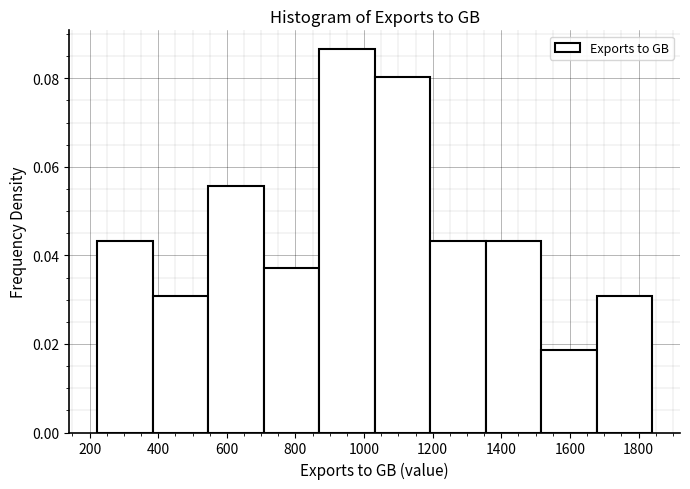

Over which range of the x-axis is the bar tallest?

860 to 1040